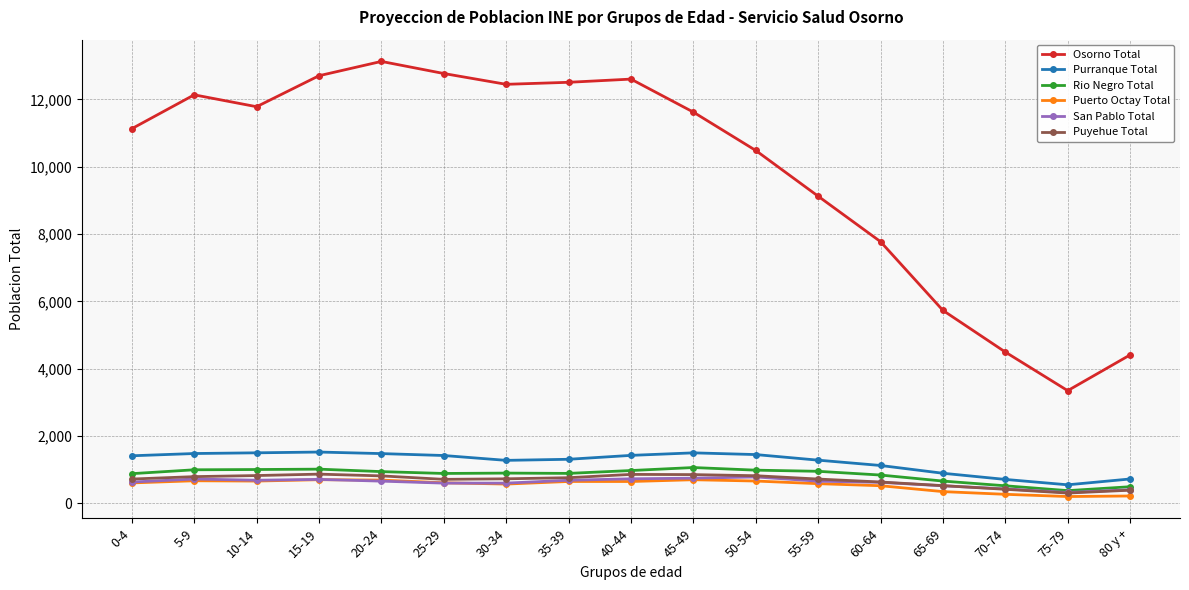

How many lines are shown in the chart?

6